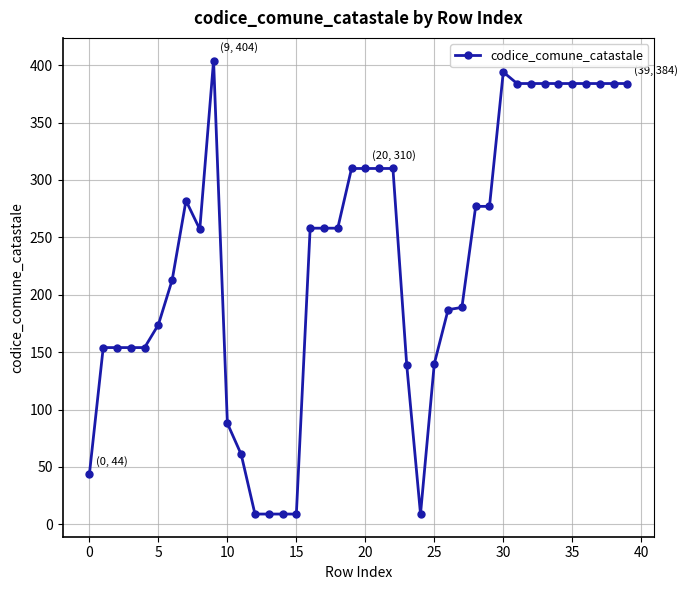

What is the greatest value displayed?

404